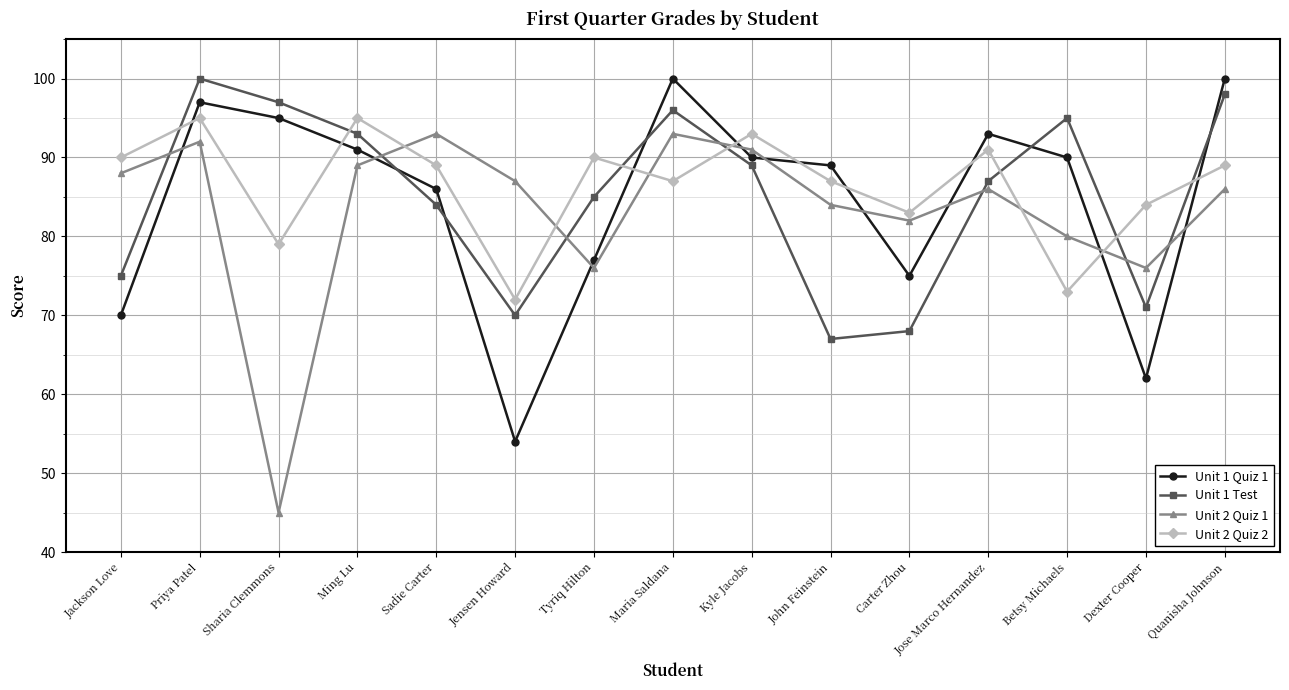

Is it true that Unit 2 Quiz 2 equals 117 at Carter Zhou?

False